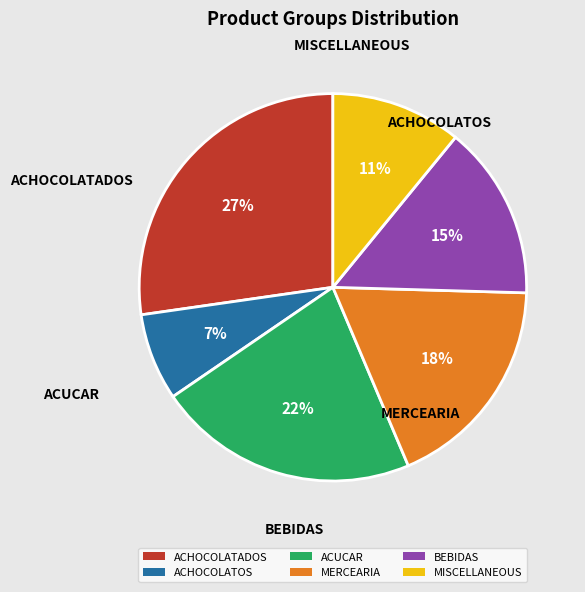

Count the number of slices in the pie.

6